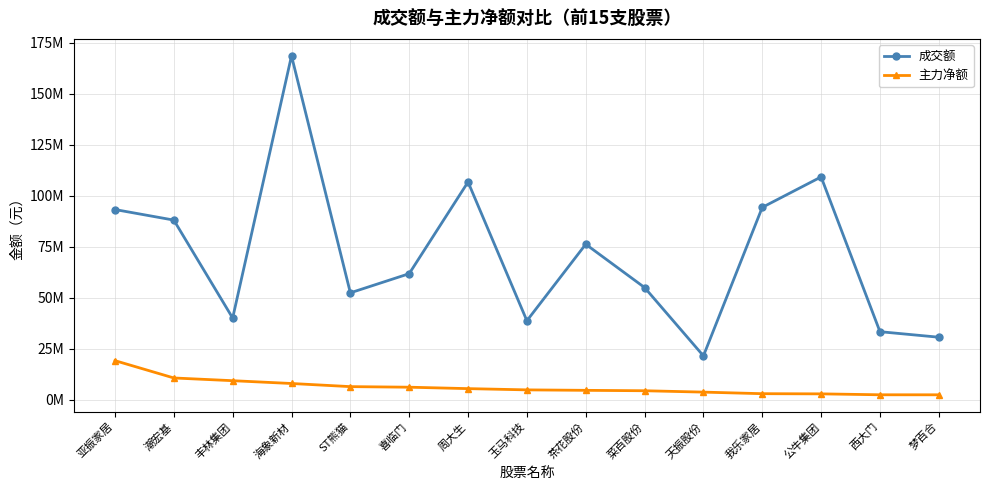

What is the maximum value shown in the chart?

168494321